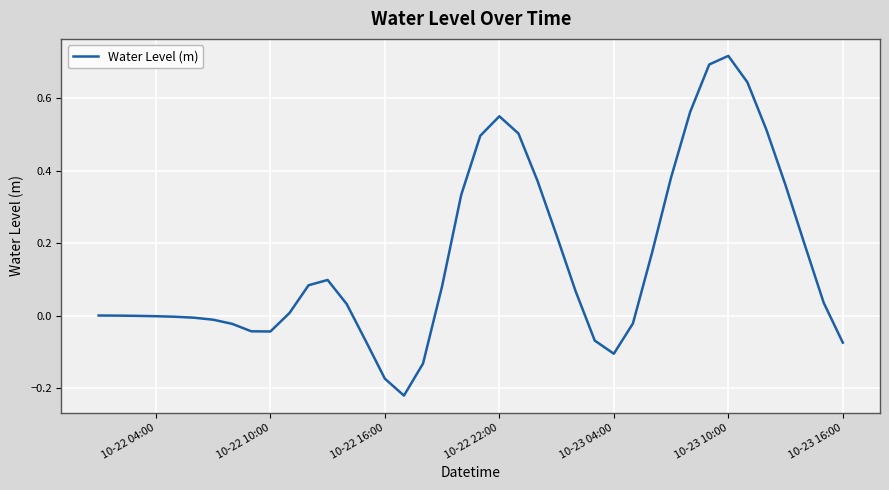

What is the difference between the maximum and minimum values?

0.9